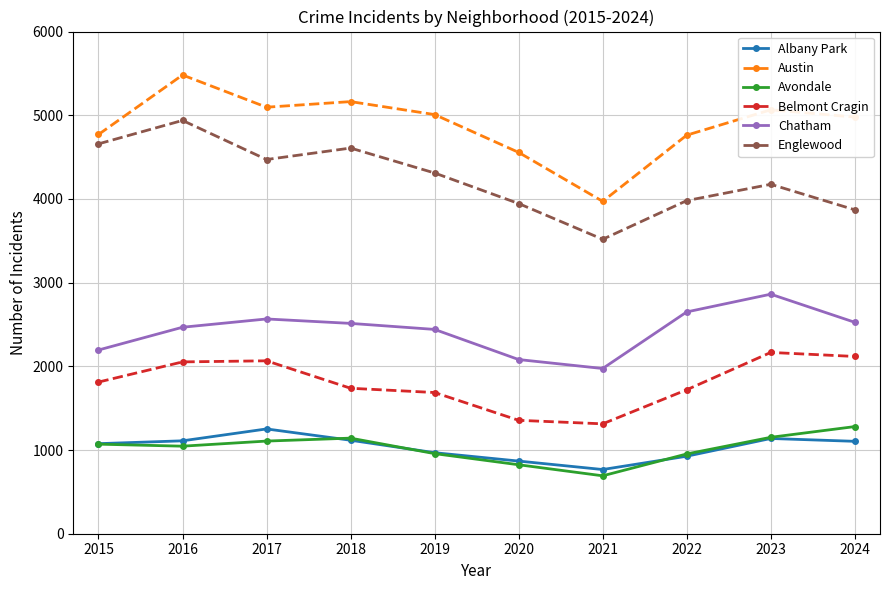

What is the difference between the maximum and minimum values in the Austin series?

1510